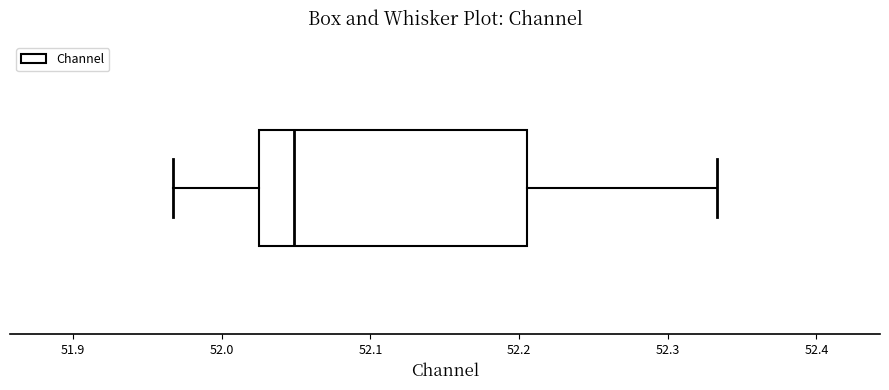

Read this box plot against the x-axis: the position of the median line, the range covered by the box, and the ends of both whiskers. The values are not printed on the chart, so give them approximately, as read against the axis.

median 52.05, box 52.03 to 52.21, whiskers 51.97 to 52.33